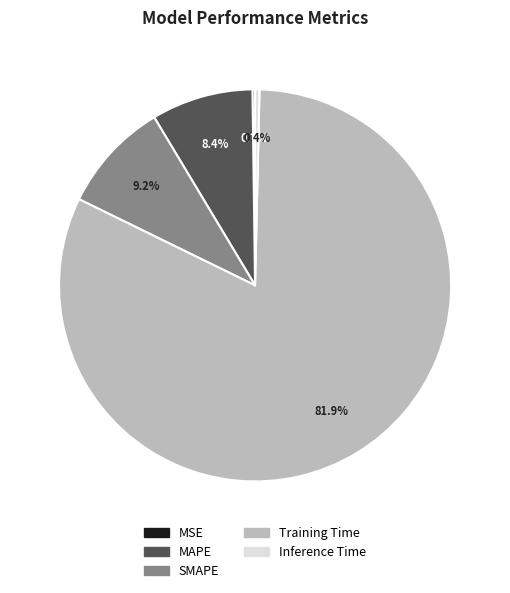

Is the sum of Inference Time and MAPE greater than half?

No